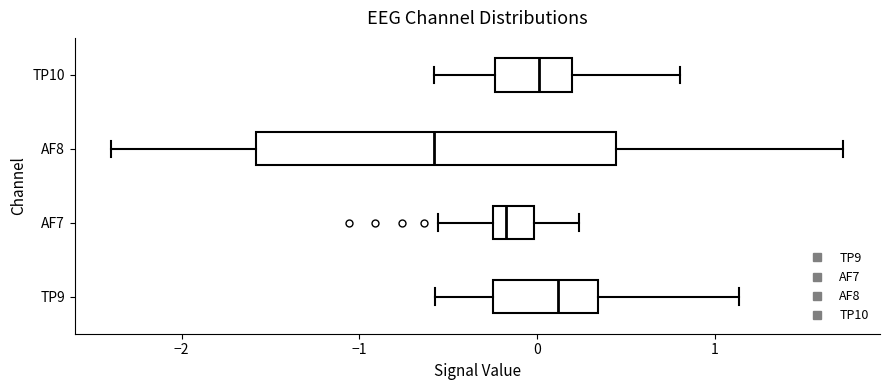

Which box has the furthest to the right median line?

TP9